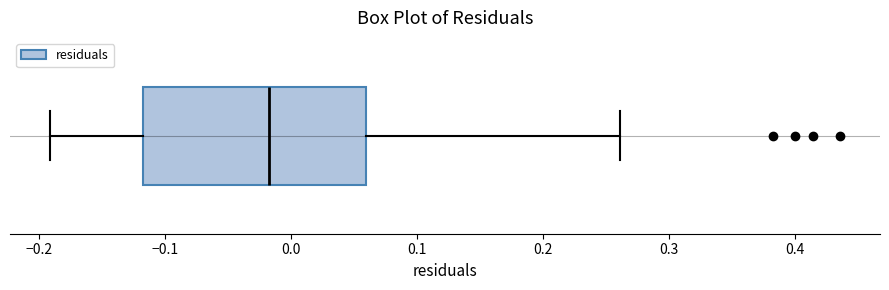

Transcribe this box plot: give where the median line is, the range the box spans, and where the two whiskers end, as read against the x-axis. The values are not printed on the chart, so give them approximately, as read against the axis.

median -0.02, box -0.12 to 0.06, whiskers -0.19 to 0.26